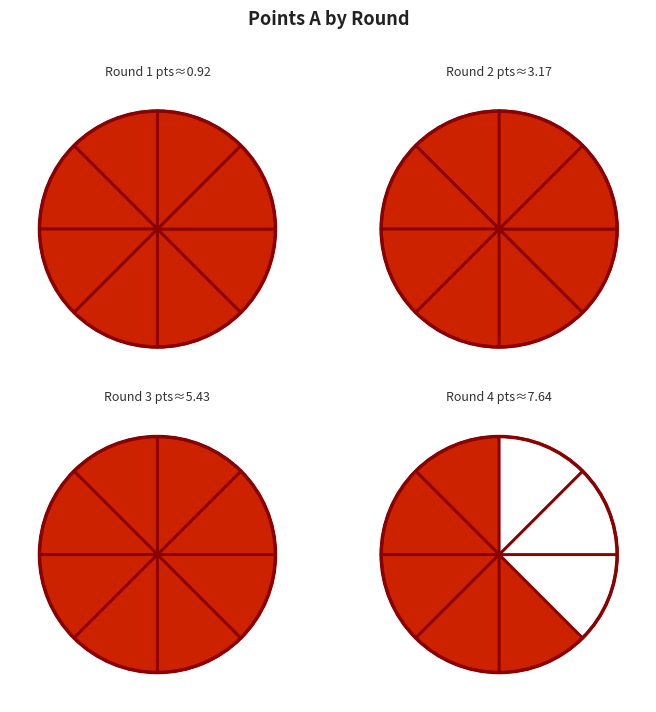

To the nearest percent, what is the difference between the largest and smallest slice percentages?

17%